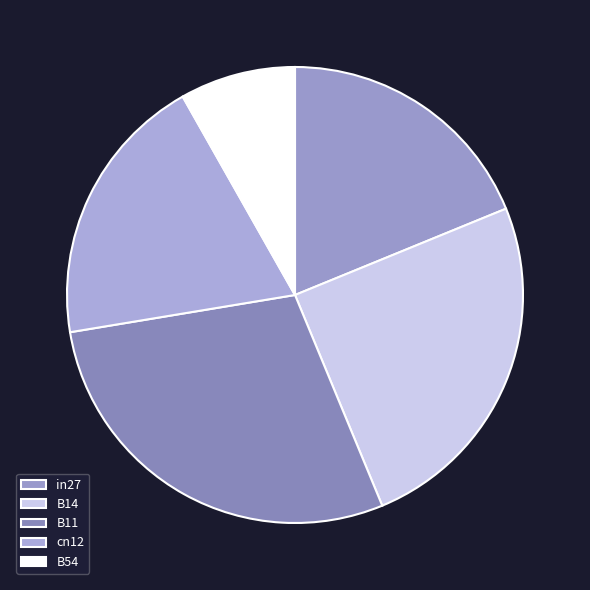

Count the number of slices in the pie.

5